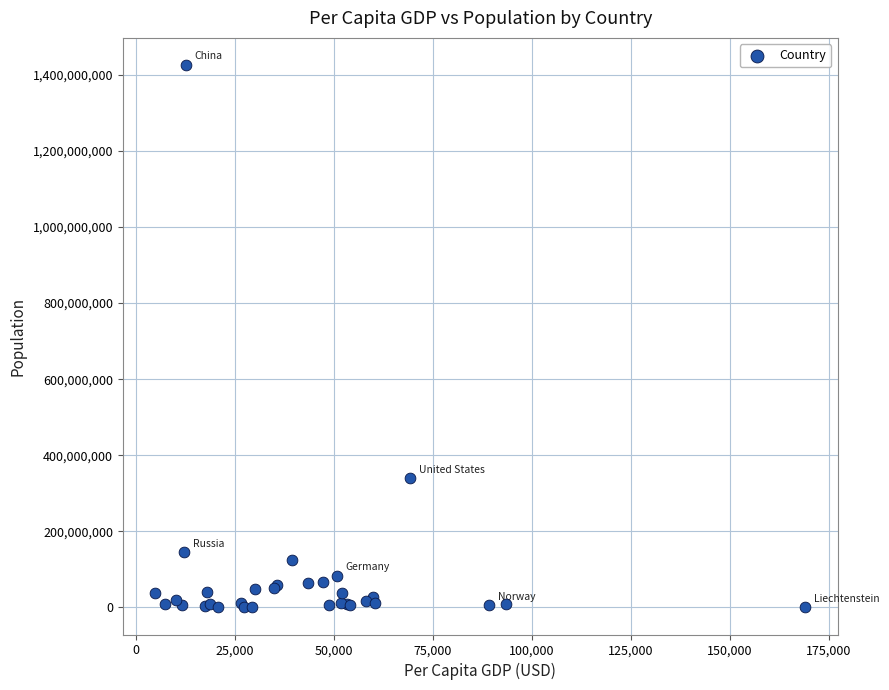

What Y value in the scatter plot is closest to 712948378?

338909206